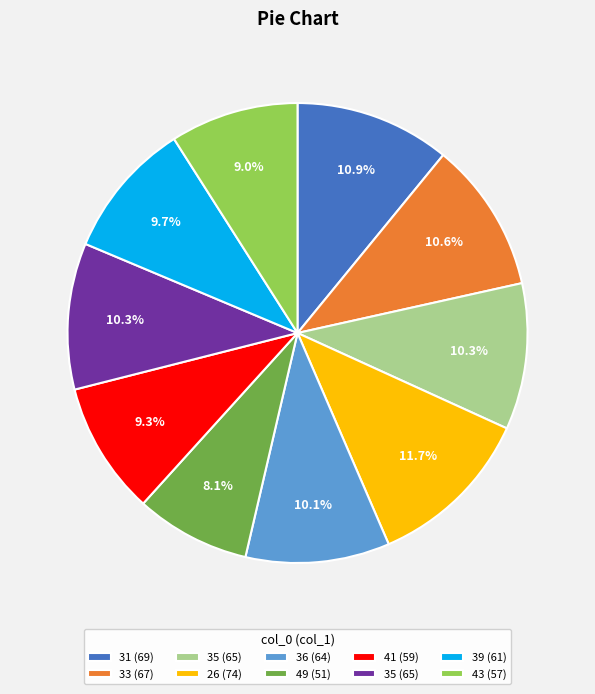

Is there a majority slice in this chart?

No